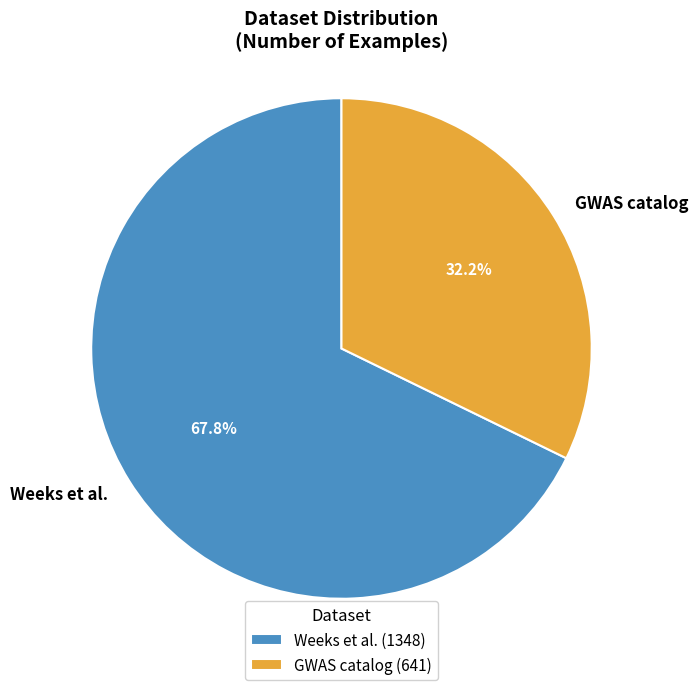

To the nearest percent, what portion does Weeks et al. represent?

68%